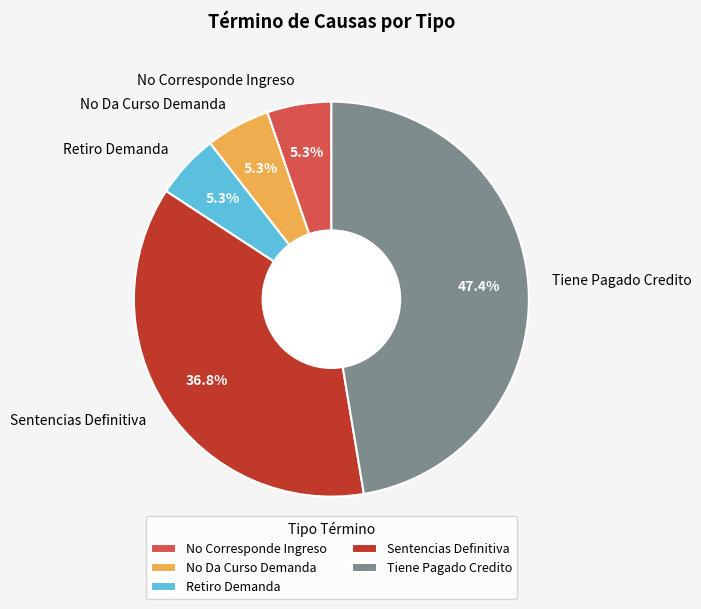

Which slice is the largest?

Tiene Pagado Credito